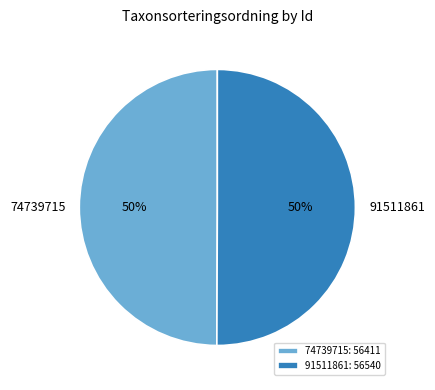

Is it true that 91511861 is 50% of the pie?

True